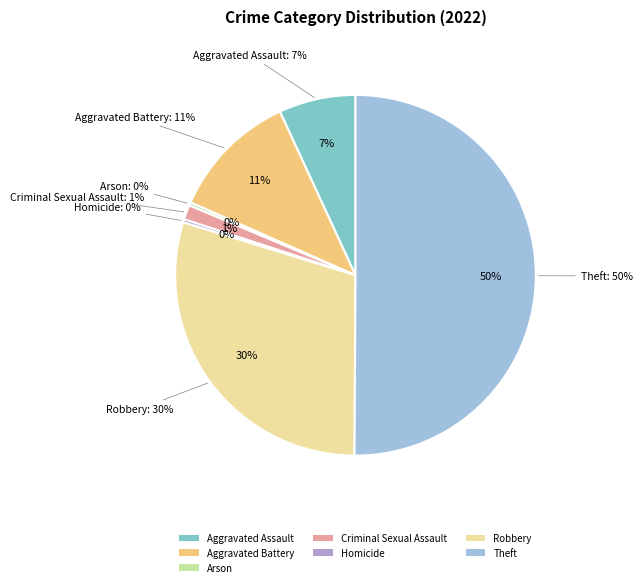

What portion of the pie excludes Aggravated Assault?

93.1%